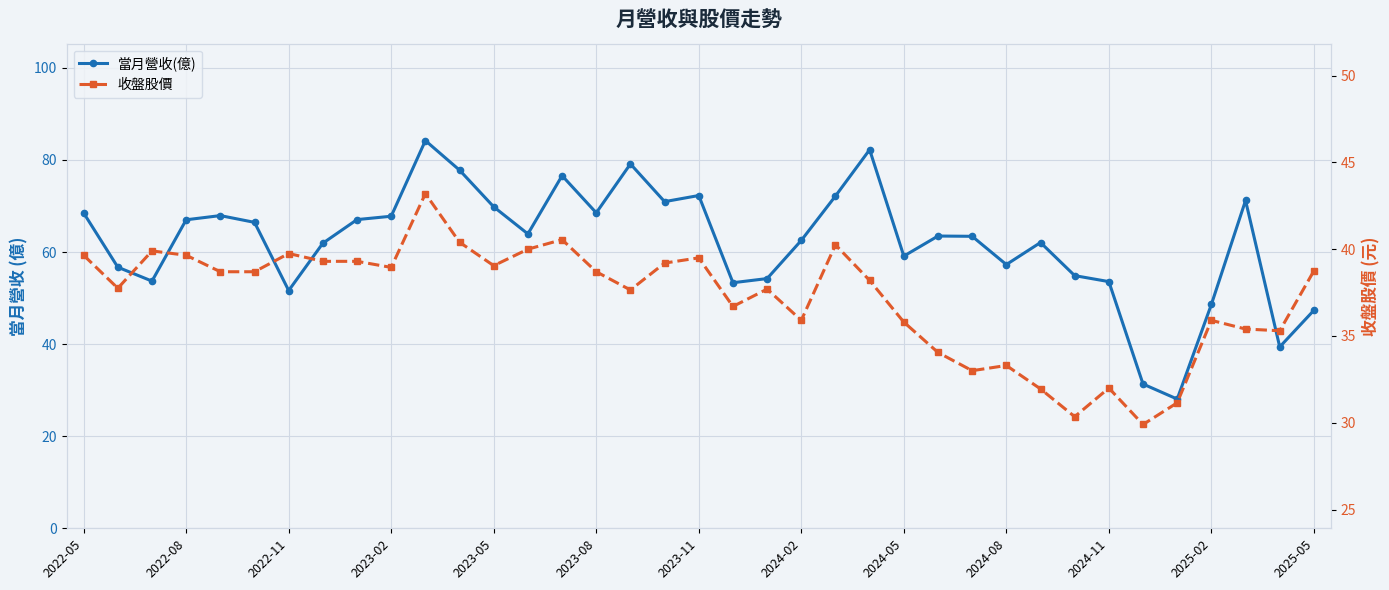

True or false: 當月營收(億) and 收盤股價 intersect in this chart.

True